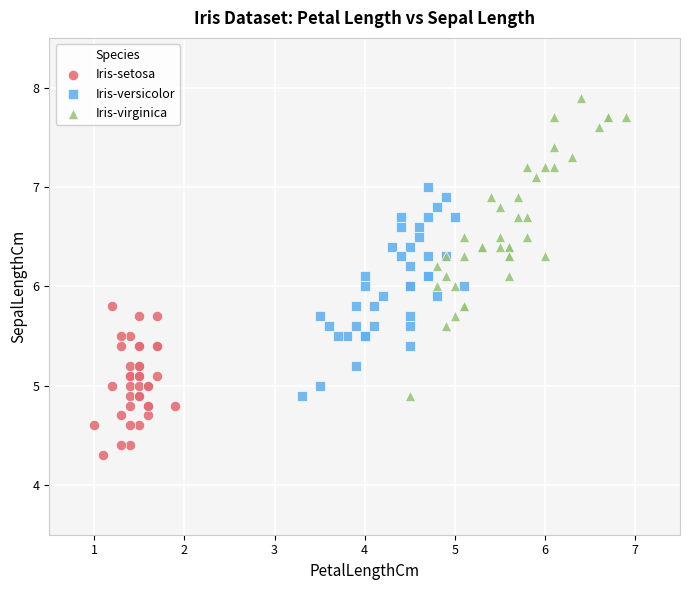

Which series has the largest Y range (max minus min)?

Iris-virginica